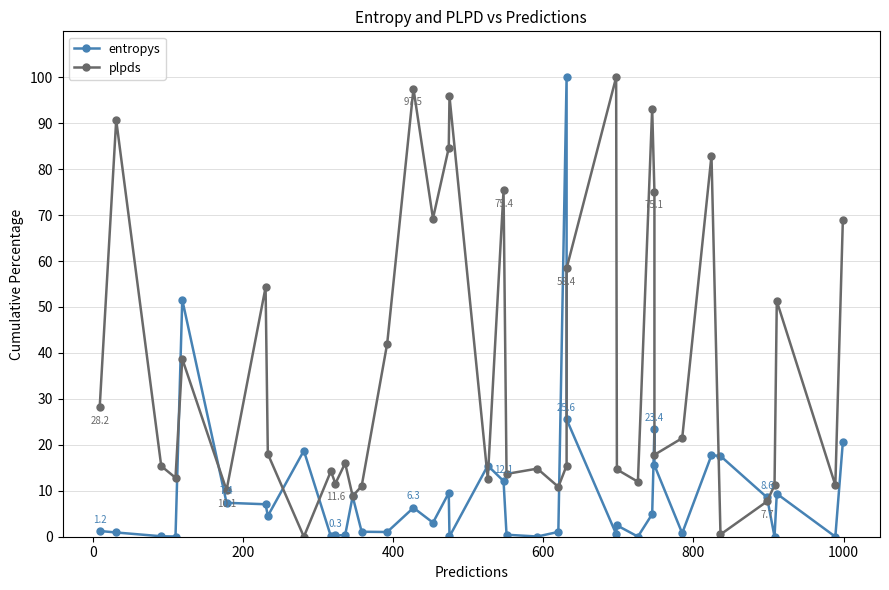

Reading left to right, list all the values displayed in this chart.

entropys: 1.2	0.9	0.1	0.0	51.6	7.4	7.1	4.5	18.7	0.1	0.3	0.4	8.8	1.1	1.0	6.3	3.1	9.5	0.1	15.5	12.1	0.4	0.0	1.0	100.0	25.6	0.6	2.5	0.0	4.9	23.4	15.6	0.8	17.7	17.6	8.6	0.0	9.4	0.0	20.6
plpds: 28.2	90.7	15.4	12.8	38.7	10.1	54.3	18.0	0.0	14.3	11.6	16.0	8.8	11.0	42.0	97.5	69.3	84.6	95.8	12.6	75.4	13.7	14.8	10.9	15.5	58.4	100.0	14.6	12.0	93.2	75.1	17.8	21.5	83.0	0.5	7.7	11.2	51.3	11.2	68.9